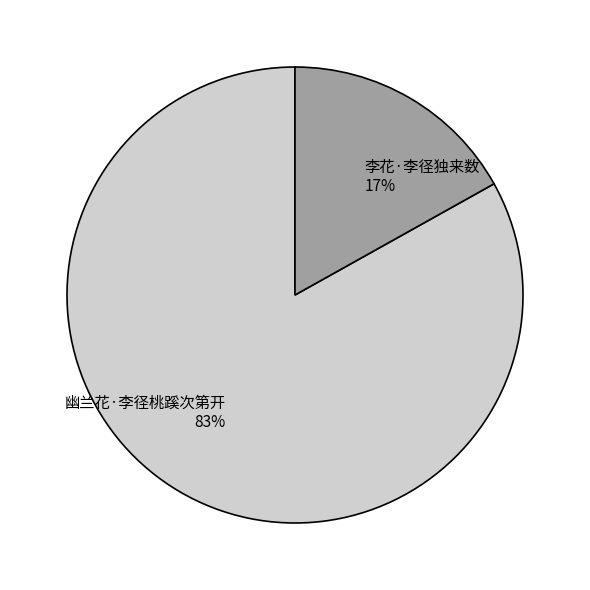

Which slice is the largest?

幽兰花·李径桃蹊次第开